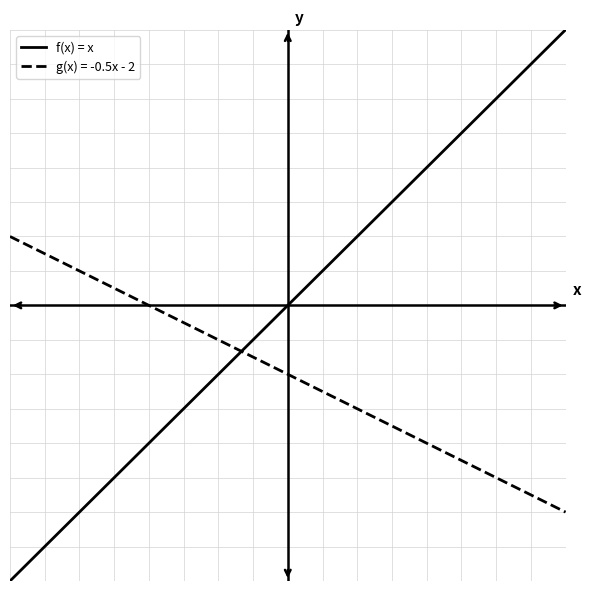

Does the chart display data point markers on the line(s)?

No